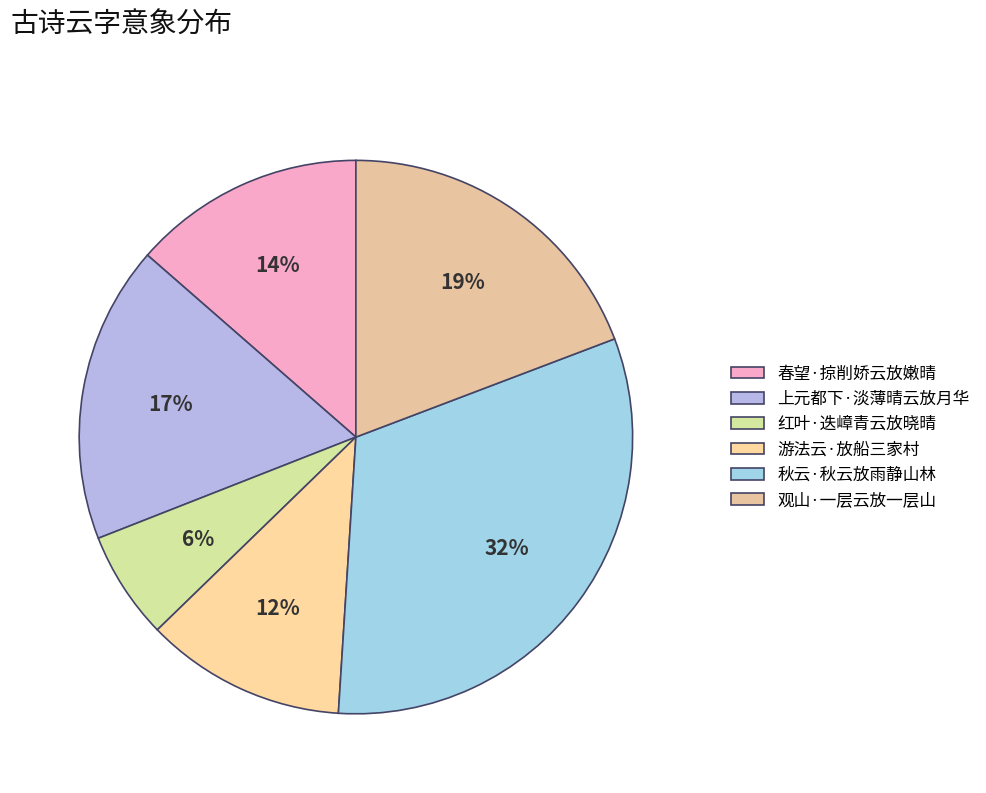

To the nearest percent, what percentage of the pie is 观山·一层云放一层山?

19%